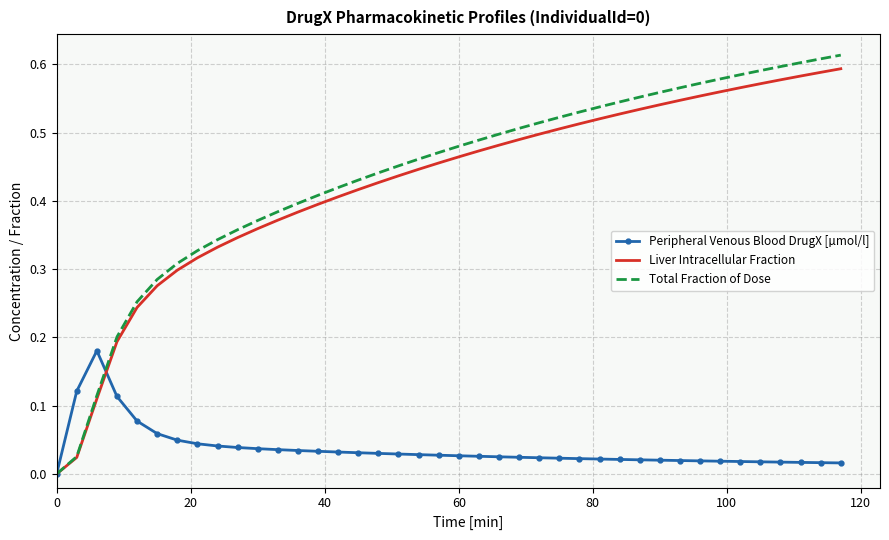

Which series has the largest range (max minus min)?

Total Fraction of Dose